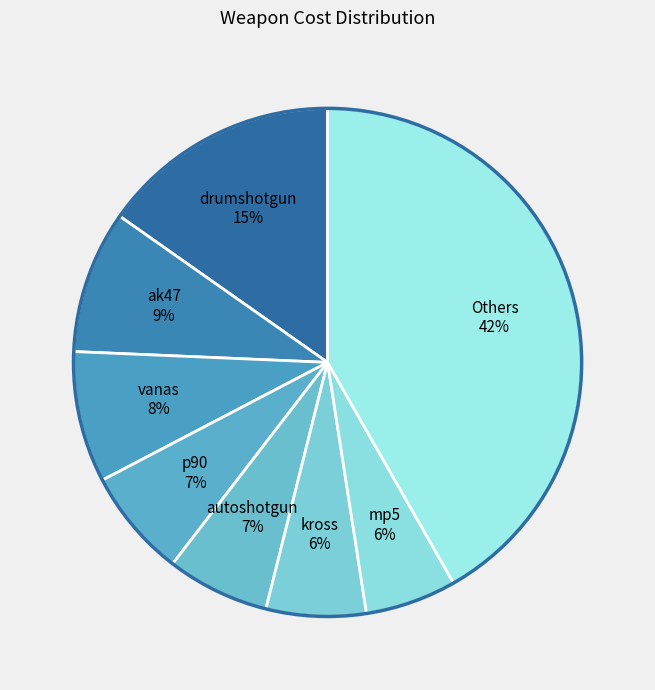

How many segments does this pie chart have?

8